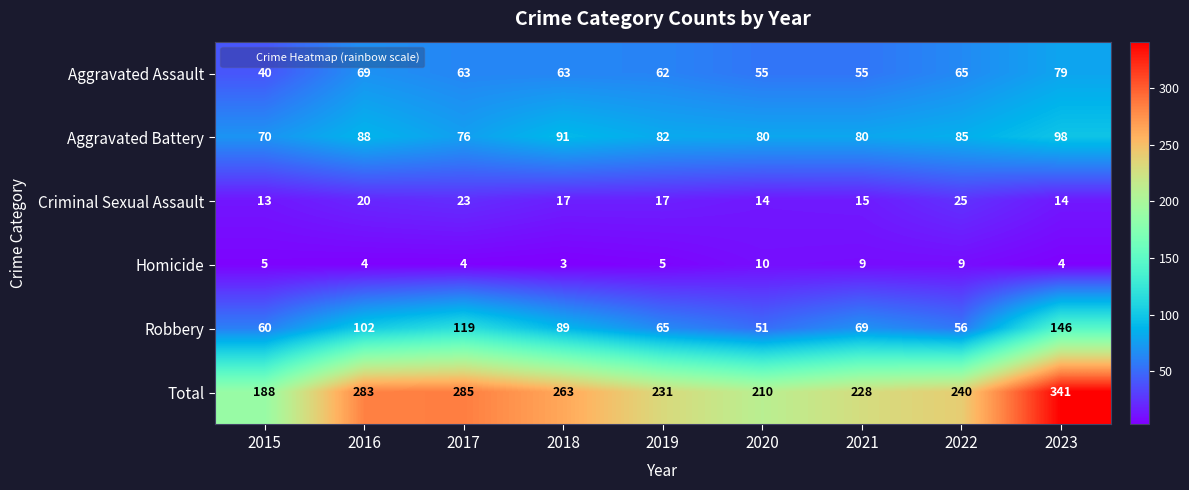

What is the sum of all Robbery values?

757